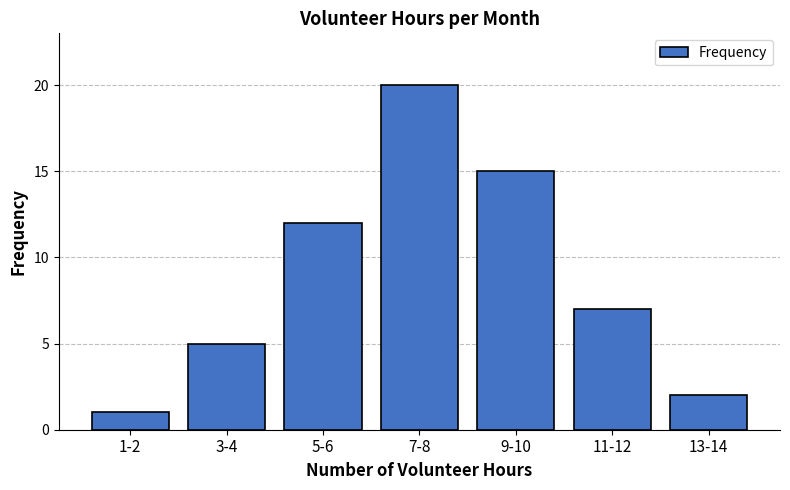

Reading right to left, what are all the values shown in this chart?

2	7	15	20	12	5	1